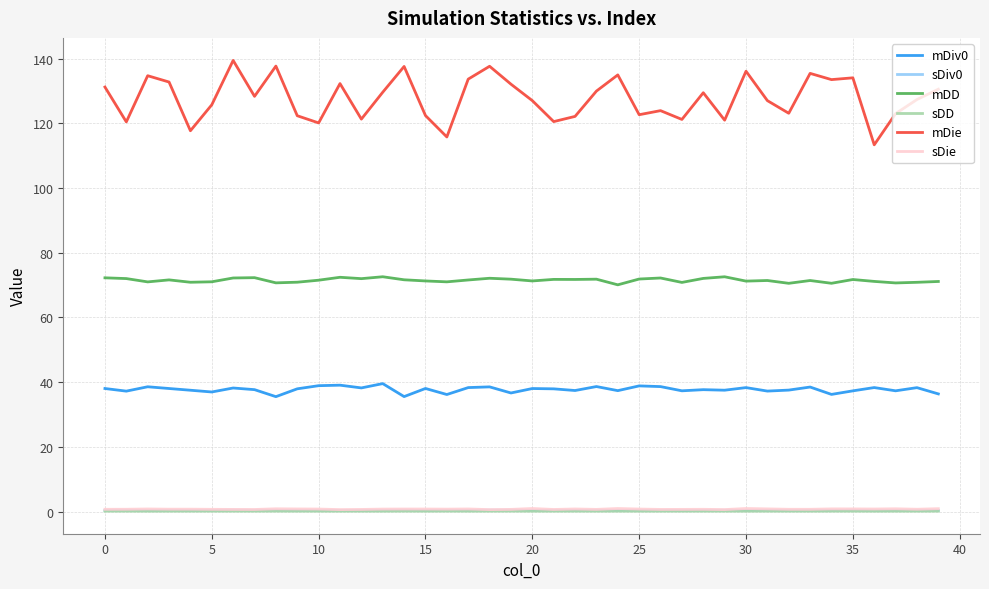

Does the chart have visible grid lines?

Yes